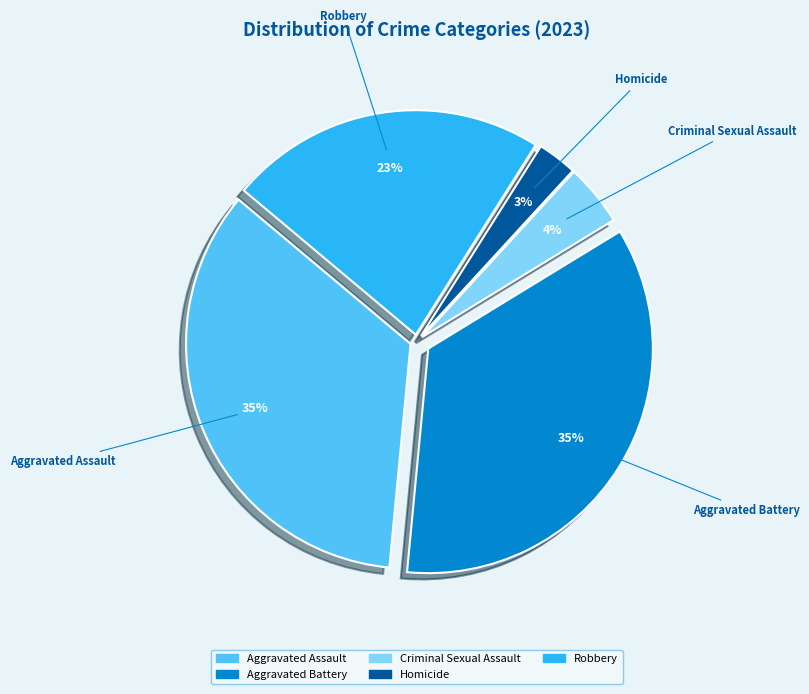

To the nearest percent, what portion does Criminal Sexual Assault represent?

4%